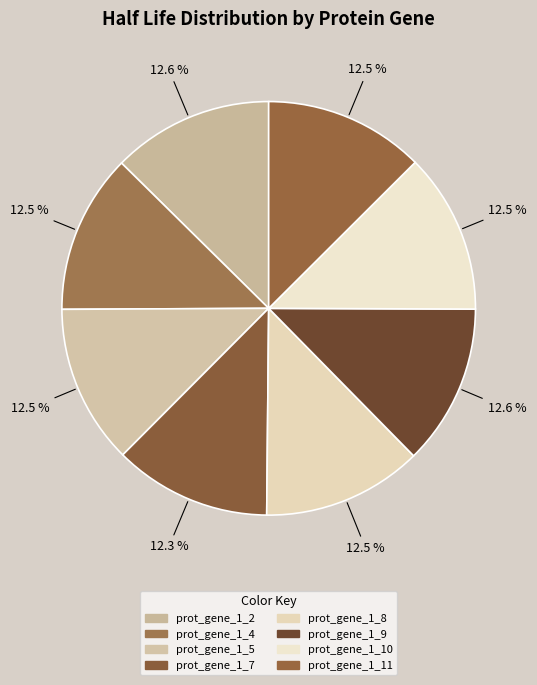

Between prot_gene_1_9 and prot_gene_1_5, which is larger?

prot_gene_1_9